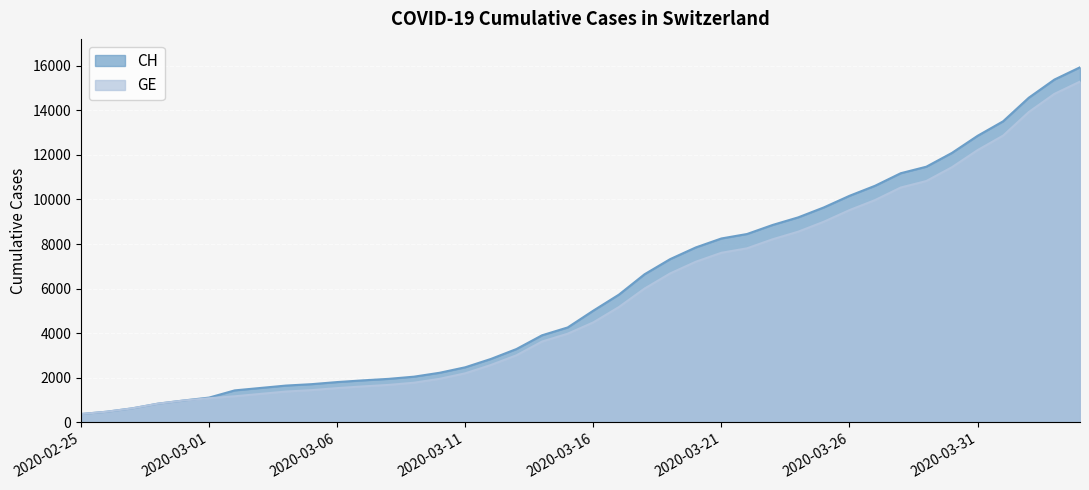

What is the total value across all series at 2020-03-08?

3633